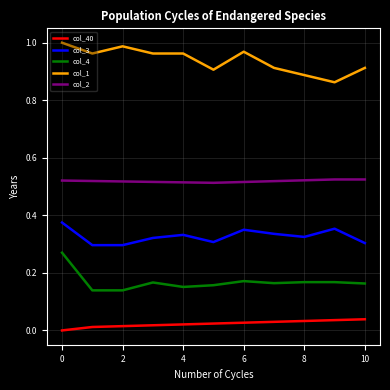

True or false: col_4 and col_2 intersect in this chart.

False